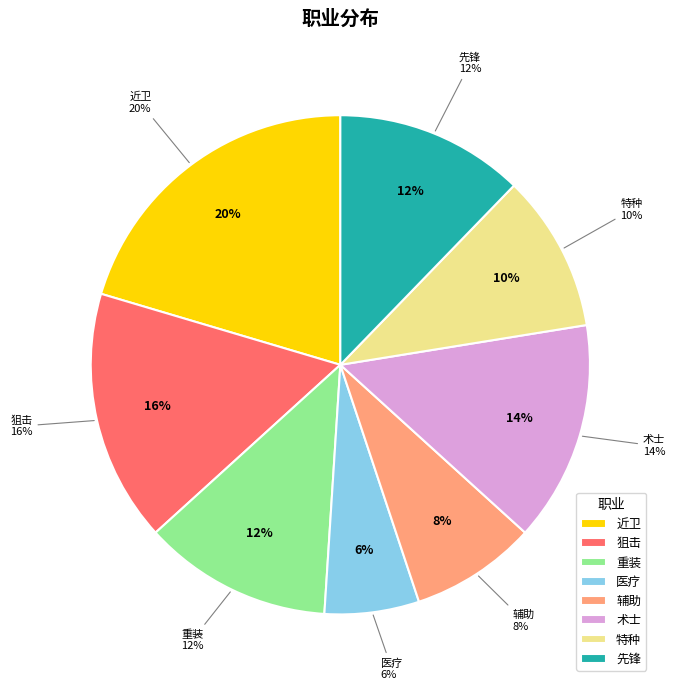

Is it true that 近卫 is 20% of the pie?

True